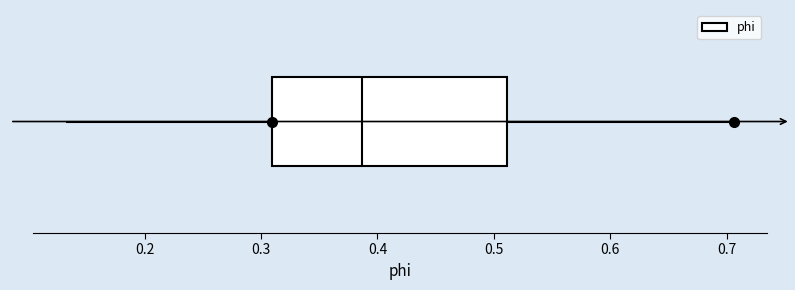

Where is the left edge of the box on the x-axis? The values are not printed on the chart, so give them approximately, as read against the axis.

0.31